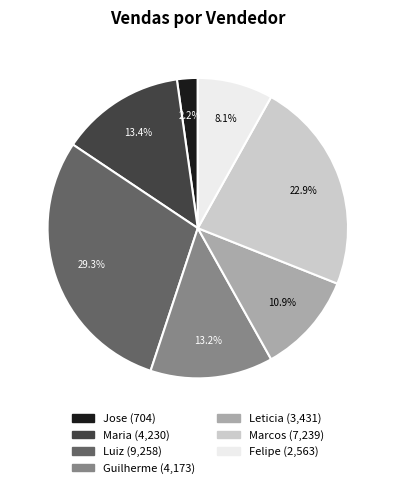

To the nearest percent, what is the average slice percentage?

14%